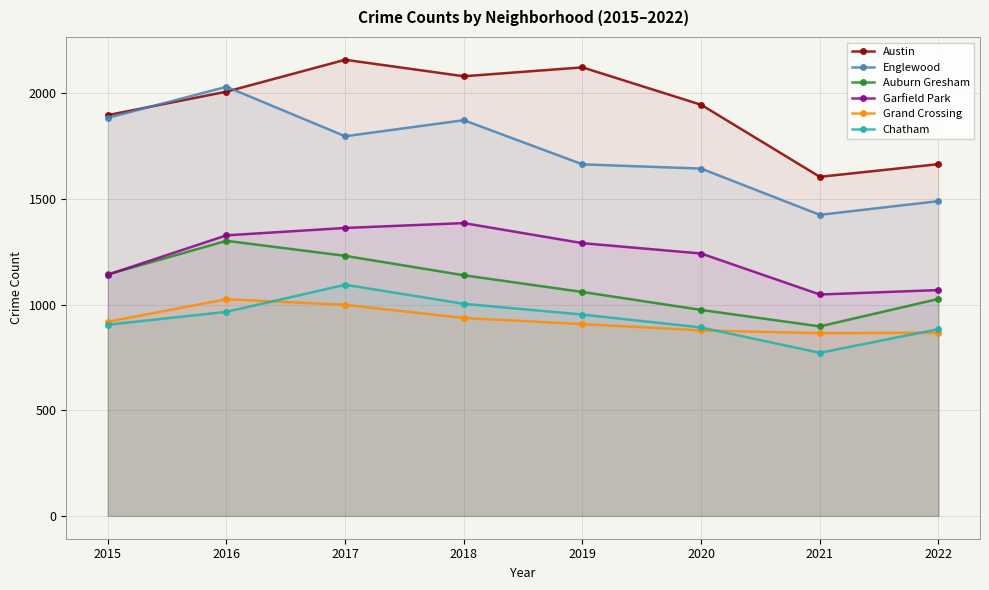

Rank the categories by Garfield Park value from lowest to highest.

2021, 2022, 2015, 2020, 2019, 2016, 2017, 2018